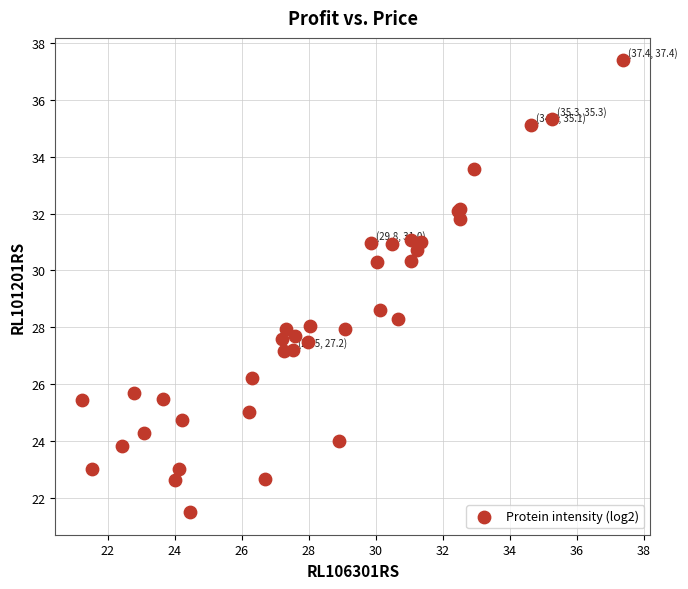

What Y value in the scatter plot is closest to 29?

28.6